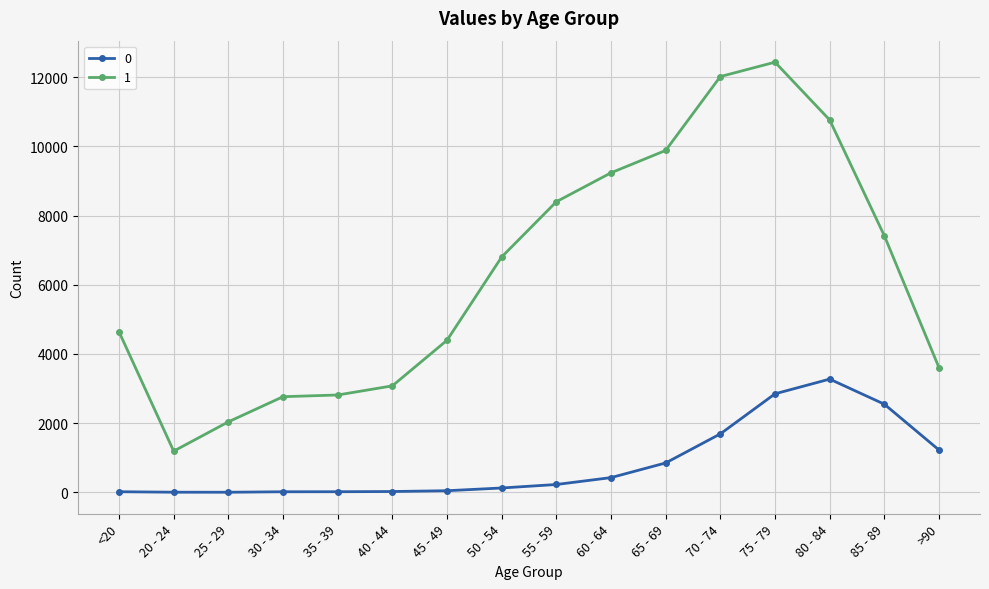

What is the value of the 0 point at the 3rd from the left?

3